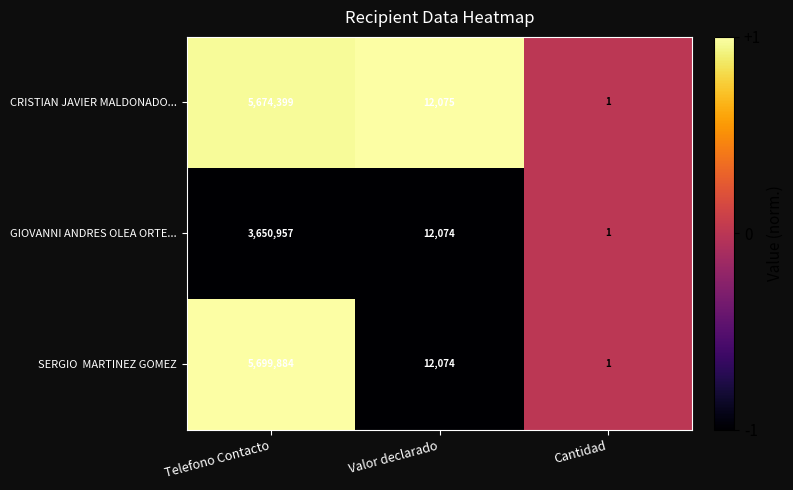

Which series changed the most between Valor declarado and Cantidad?

CRISTIAN JAVIER MALDONADO...